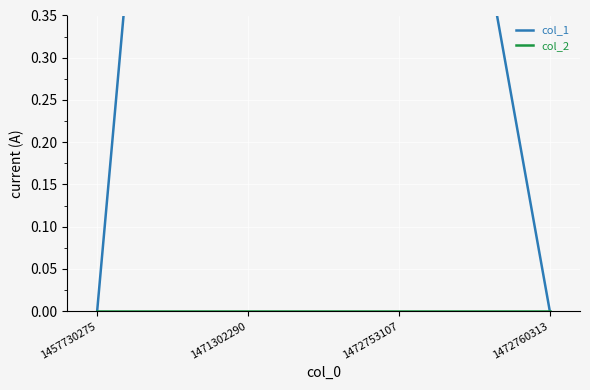

Count the col_1 values in the range 0 to 2.

4